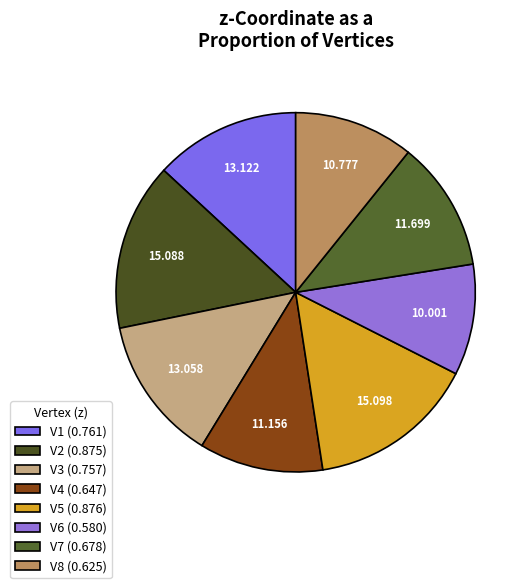

How many slices are in this pie chart?

8